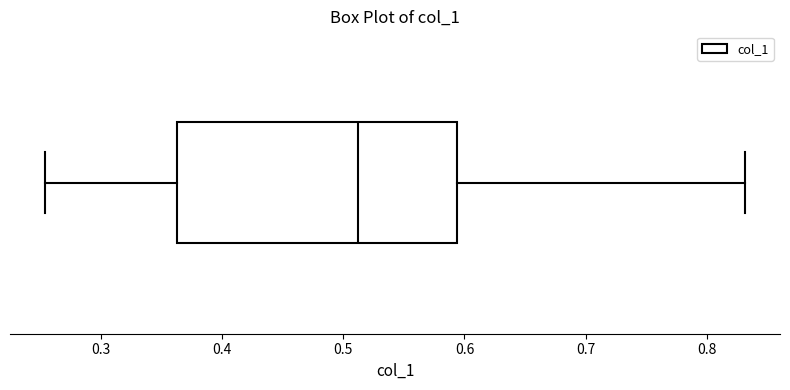

Where is the left edge of the box on the x-axis? The values are not printed on the chart, so give them approximately, as read against the axis.

0.36